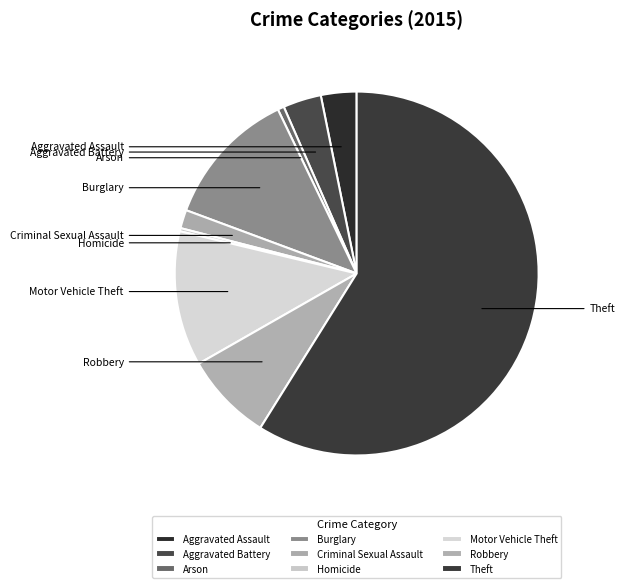

Rank the categories by value from highest to lowest.

Theft, Burglary, Motor Vehicle Theft, Robbery, Aggravated Battery, Aggravated Assault, Criminal Sexual Assault, Arson, Homicide